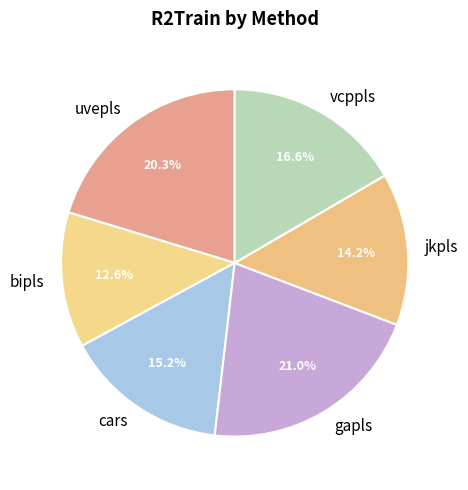

True or false: vcppls accounts for 17% of the total.

True